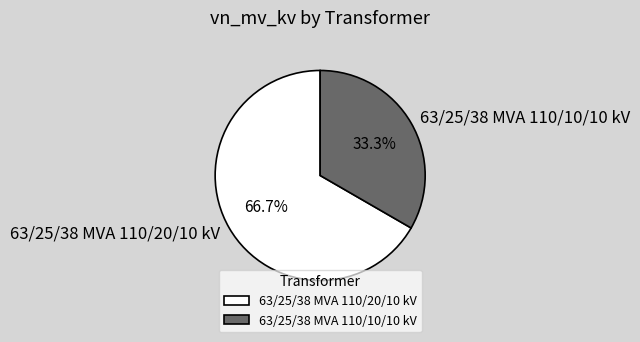

To the nearest percent, what percentage of the pie is 63/25/38 MVA 110/20/10 kV?

67%